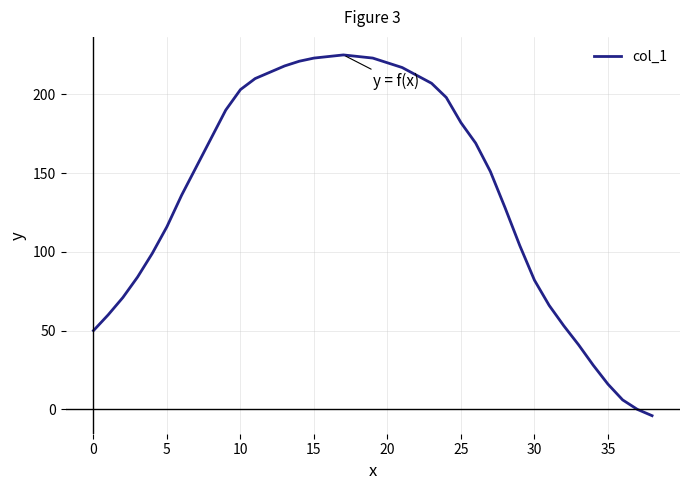

What is the difference between the maximum and minimum values?

229